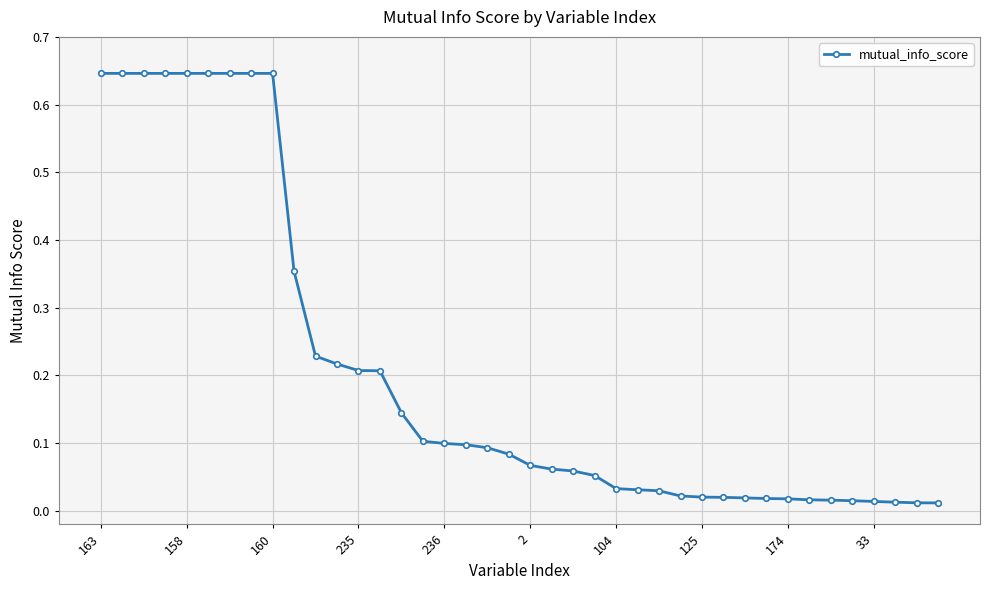

What is the sum of all values?

8.2